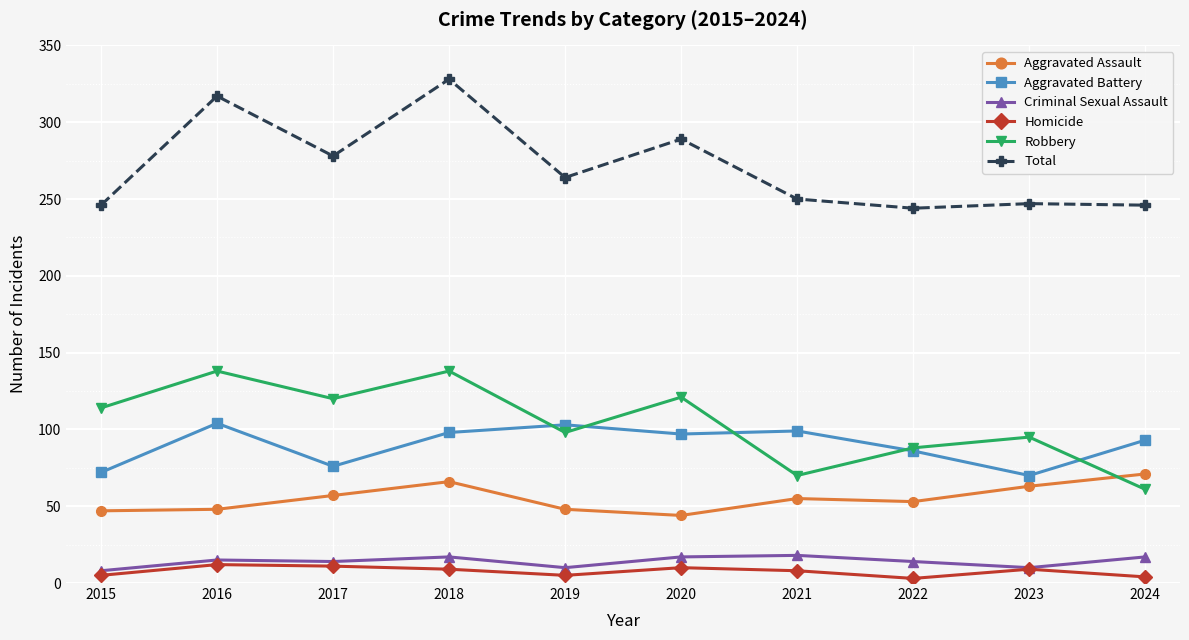

The value of Aggravated Assault at 2020 is 13. True or false?

False